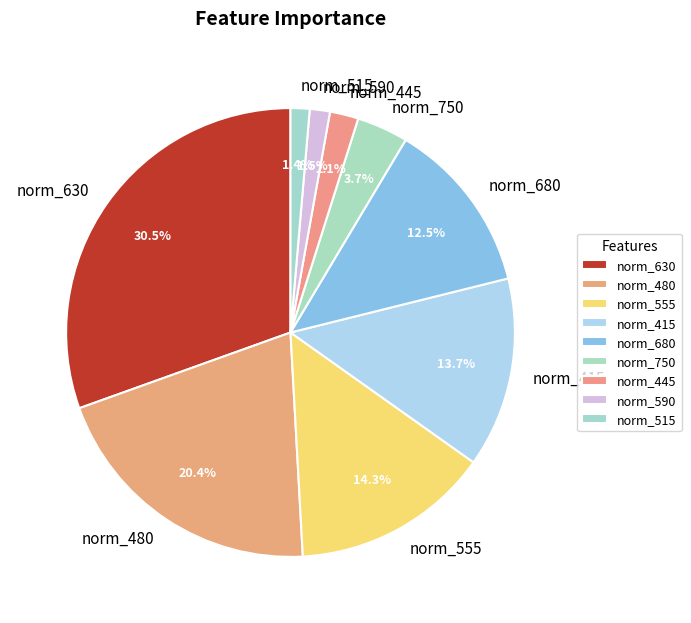

What percentage is NOT represented by norm_480?

79.6%